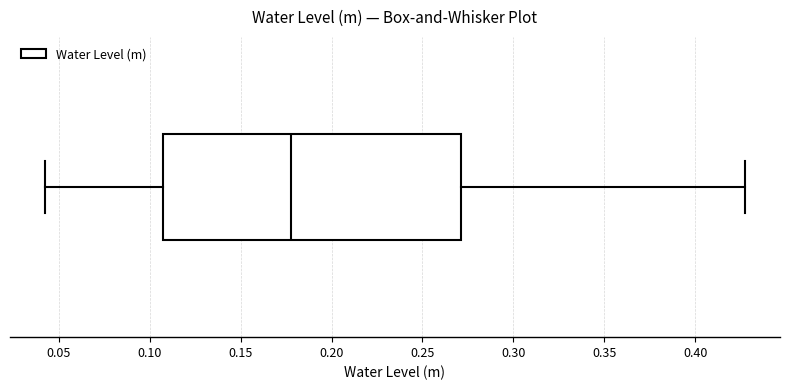

Read this box plot against the x-axis: the position of the median line, the range covered by the box, and the ends of both whiskers. The values are not printed on the chart, so give them approximately, as read against the axis.

median 0.180, box 0.105 to 0.270, whiskers 0.040 to 0.425